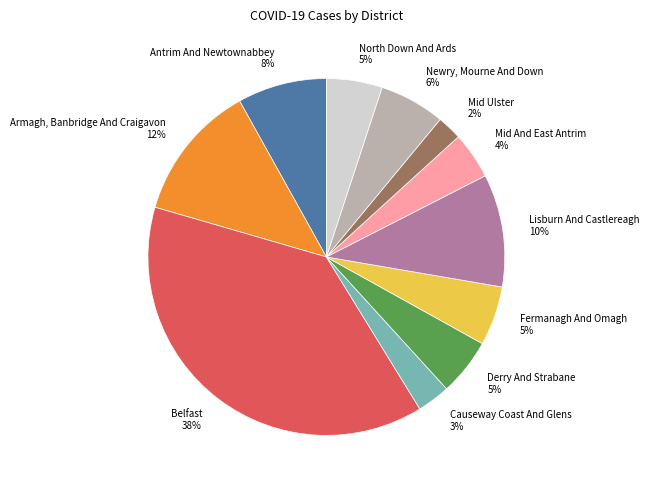

How many segments does this pie chart have?

11